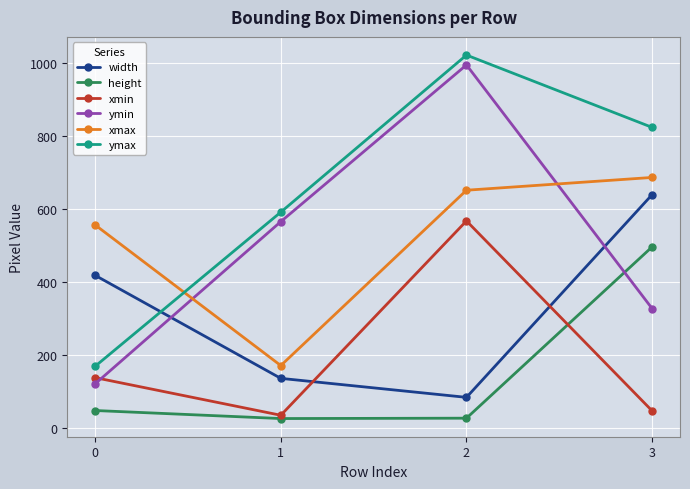

The value of height at 2 is 27. True or false?

True